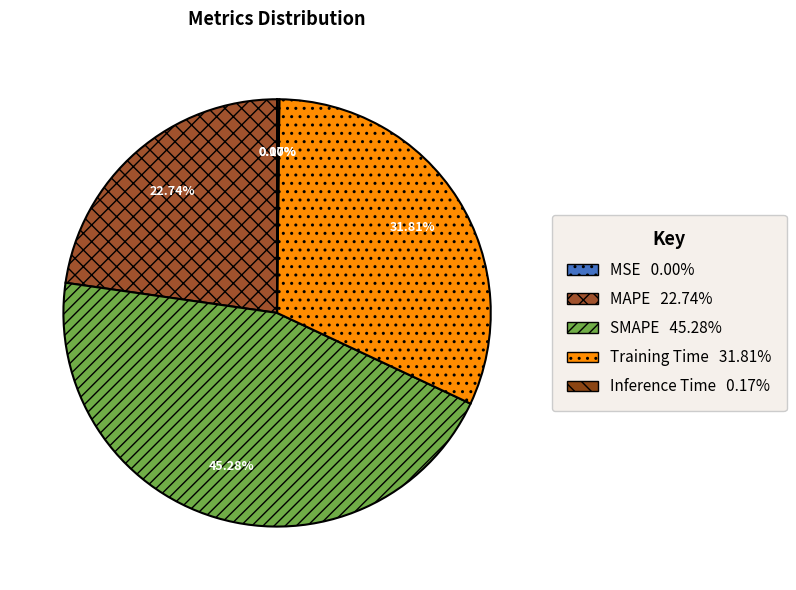

To the nearest percent, what is the average slice percentage?

20%